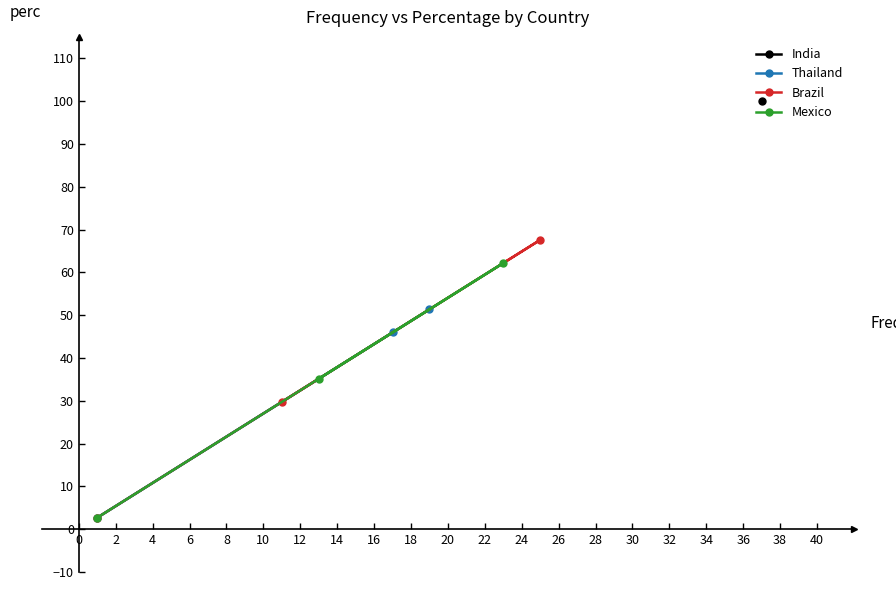

What is the value of the Mexico point at the 1st from the left?

2.7